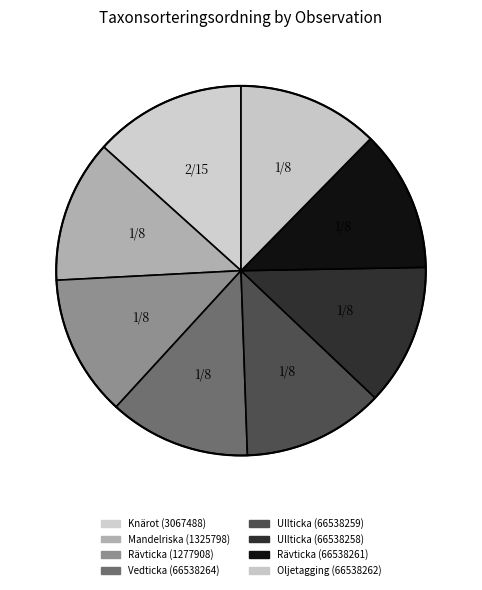

To the nearest percent, what is the combined percentage of Rävticka (1277908) and Knärot (3067488)?

26%